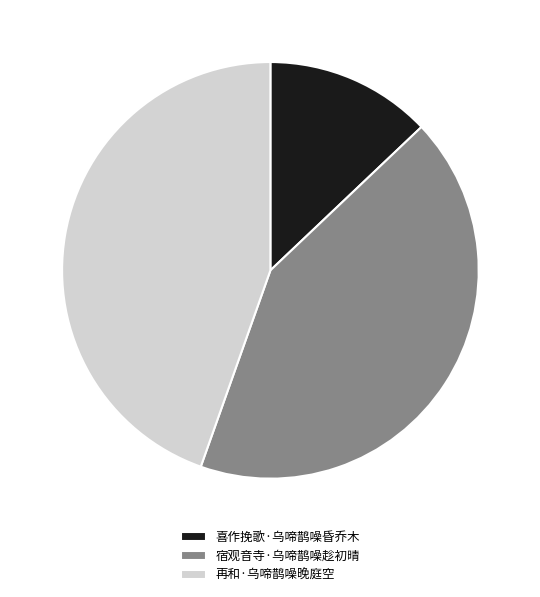

How many segments does this pie chart have?

3